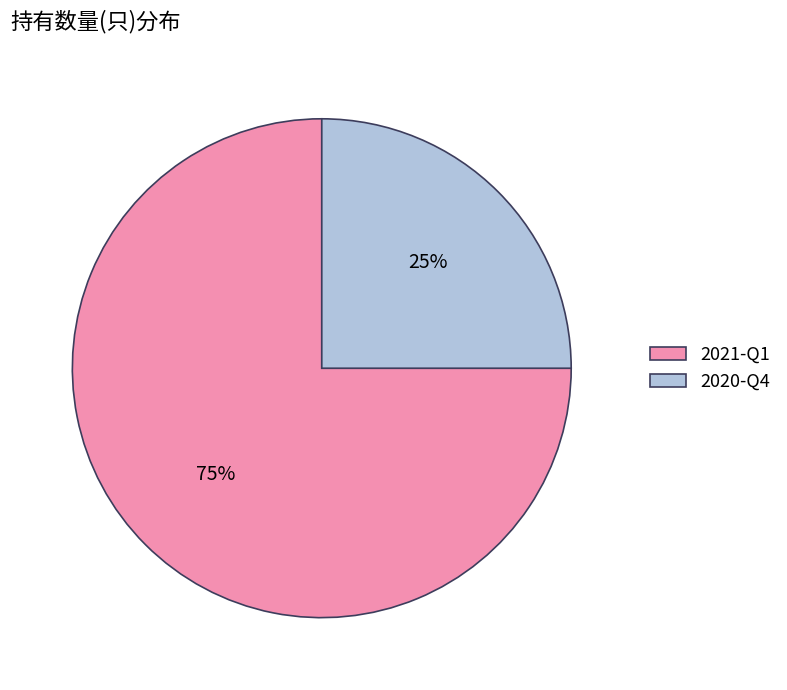

How many slices are in this pie chart?

2